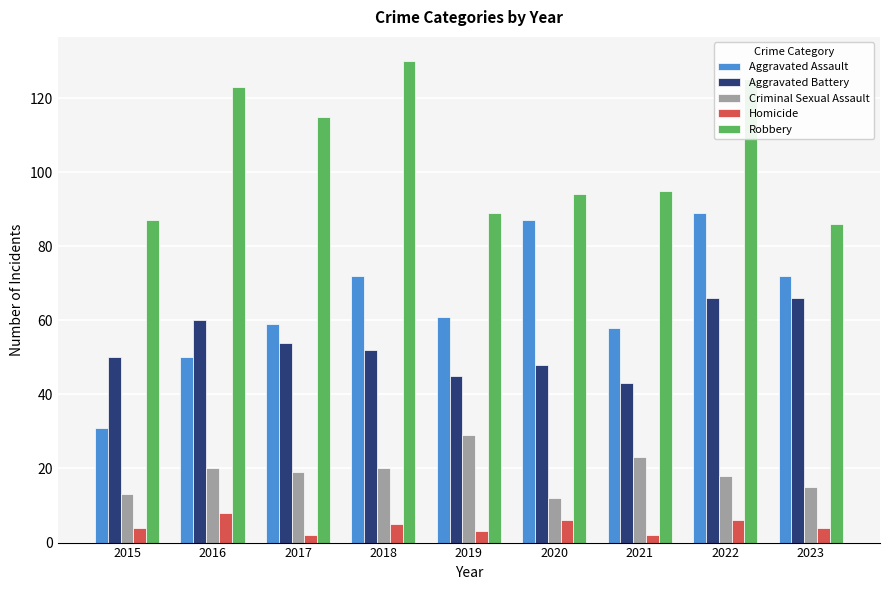

At which category is the sum across all series the highest?

2022